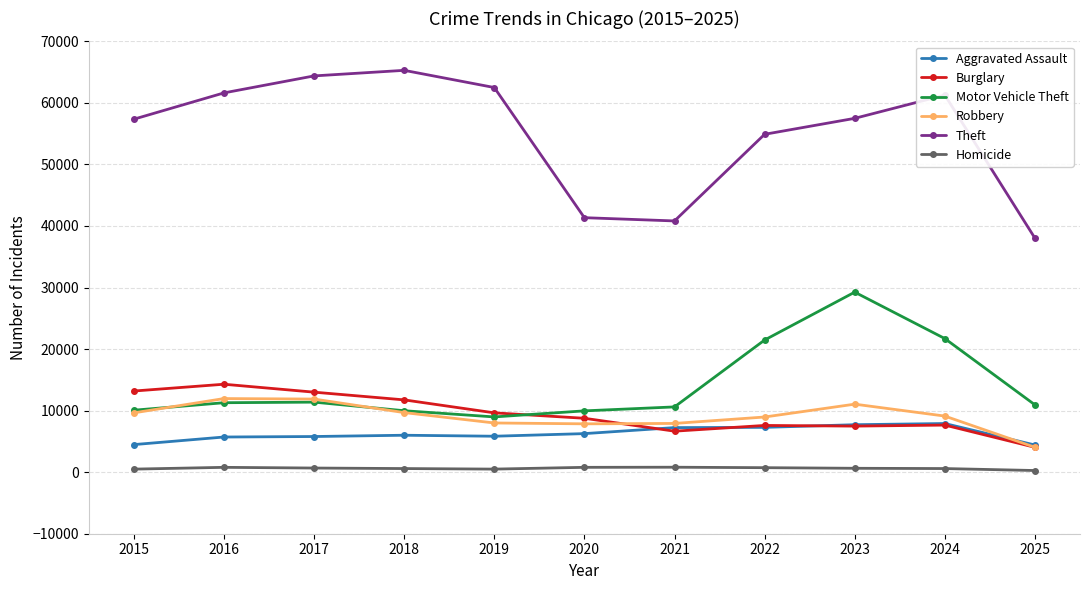

In Aggravated Assault, how many points are higher than both neighbors (excluding endpoints)?

2